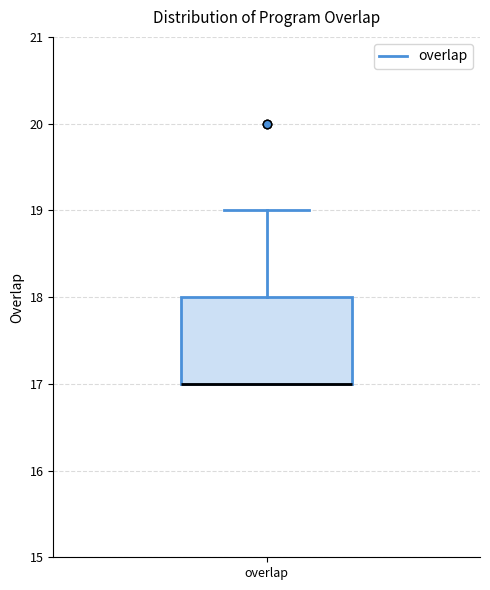

Where is the upper edge of the box for overlap on the y-axis? The values are not printed on the chart, so give them approximately, as read against the axis.

18